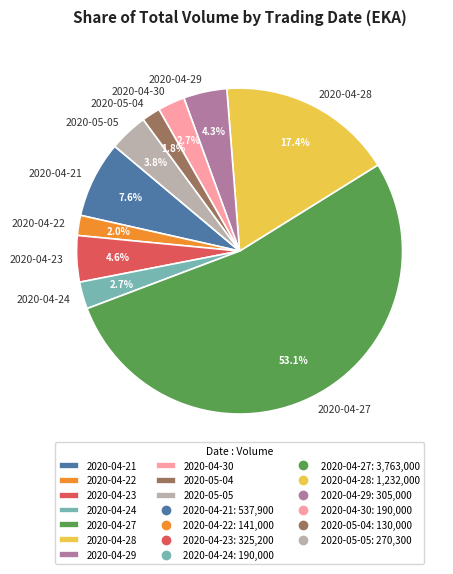

Is the sum of 2020-04-21 and 2020-04-24 greater than half?

No